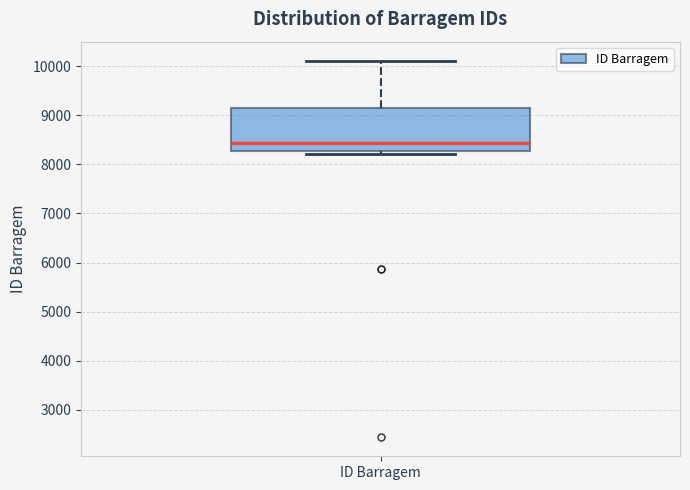

Where is the upper edge of the box for ID Barragem on the y-axis? The values are not printed on the chart, so give them approximately, as read against the axis.

9200